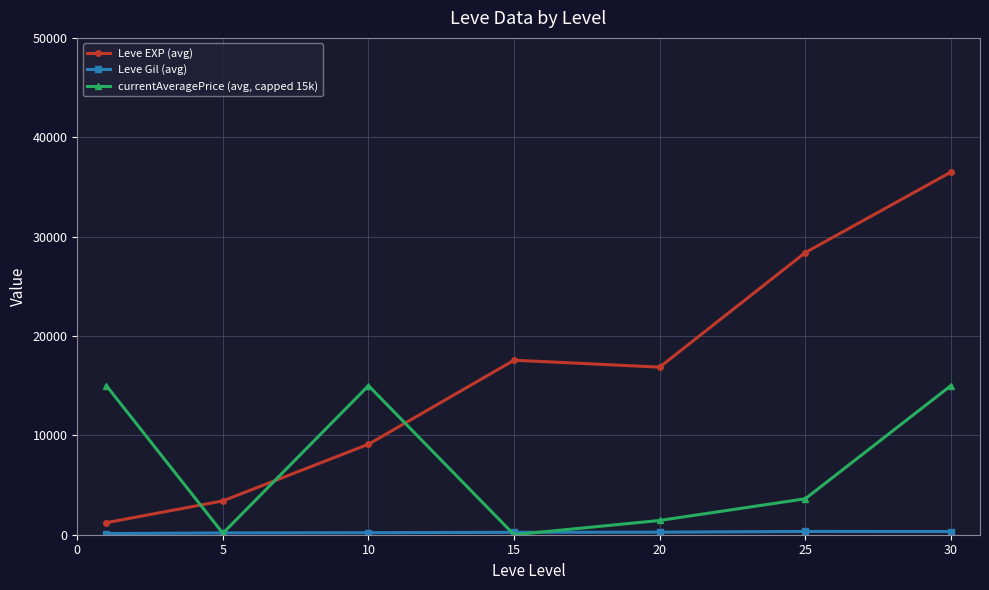

Count the number of categories in the chart.

7